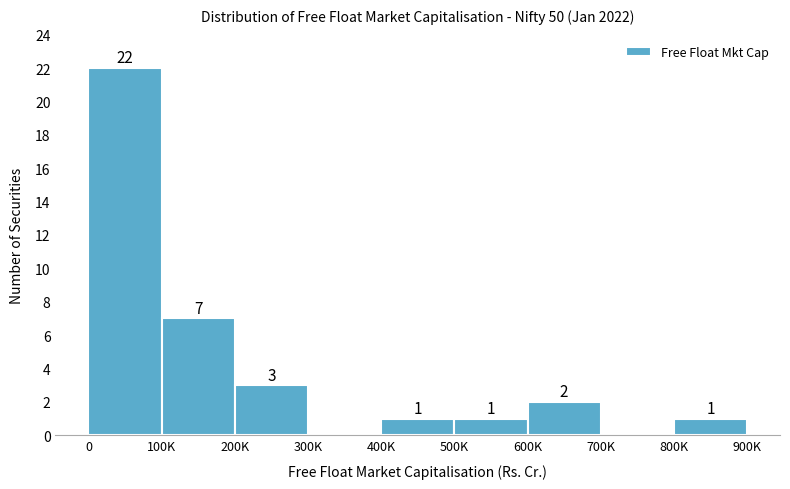

Reading left to right, list all the values displayed in this chart.

0=22	100K=7	200K=3	300K=0	400K=1	500K=1	600K=2	700K=0	800K=1